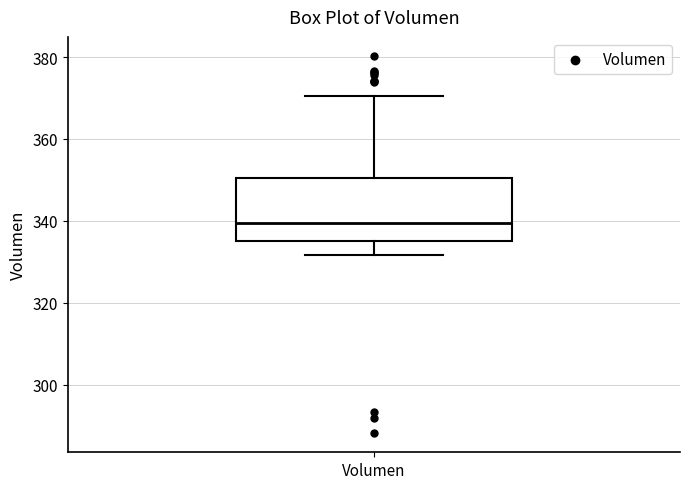

Transcribe this box plot: give where the median line is, the range the box spans, and where the two whiskers end, as read against the y-axis. The values are not printed on the chart, so give them approximately, as read against the axis.

median 340, box 336 to 350, whiskers 332 to 370